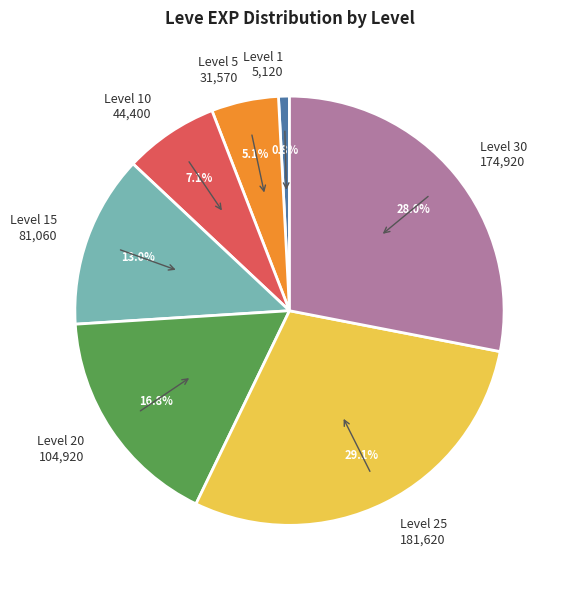

How many slices are in this pie chart?

7